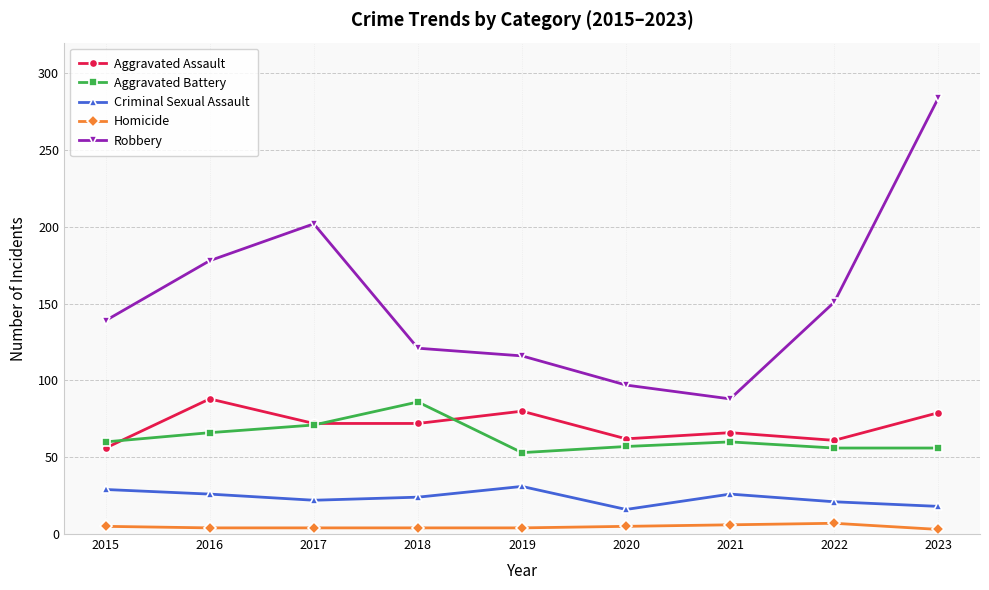

True or false: Aggravated Assault and Criminal Sexual Assault intersect in this chart.

False